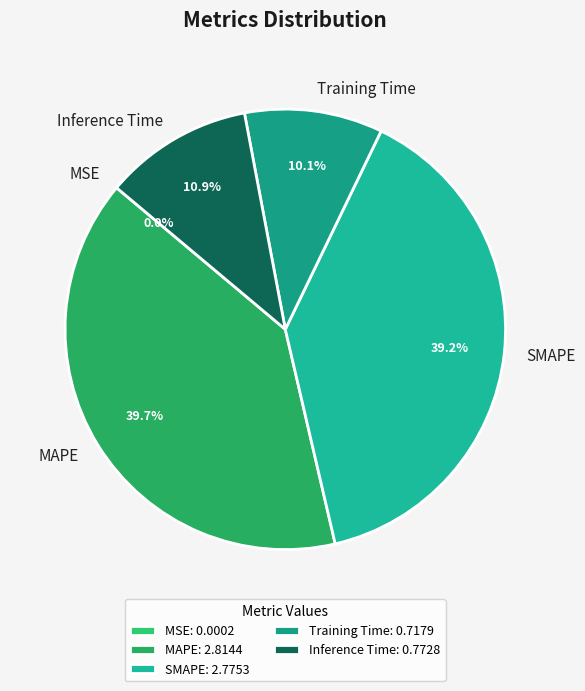

Does any single category account for the majority?

No